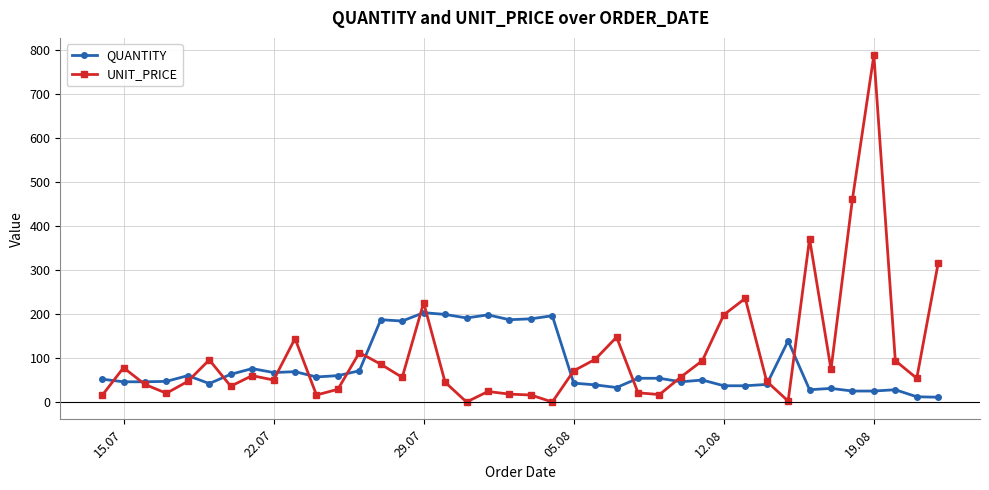

Which series has the largest range (max minus min)?

UNIT_PRICE